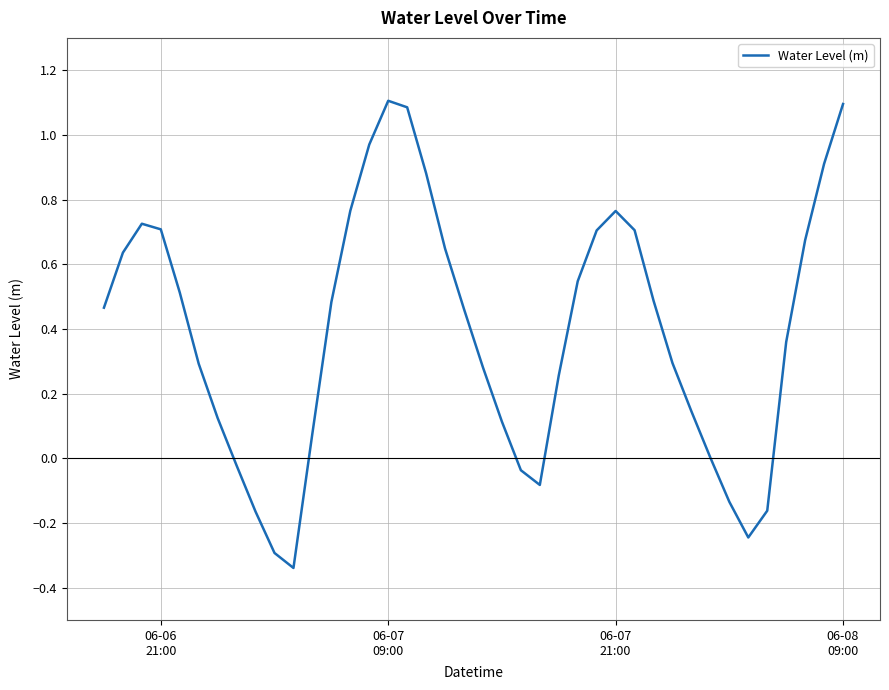

How many interior local valleys (lower than both neighbors) does the data have?

3